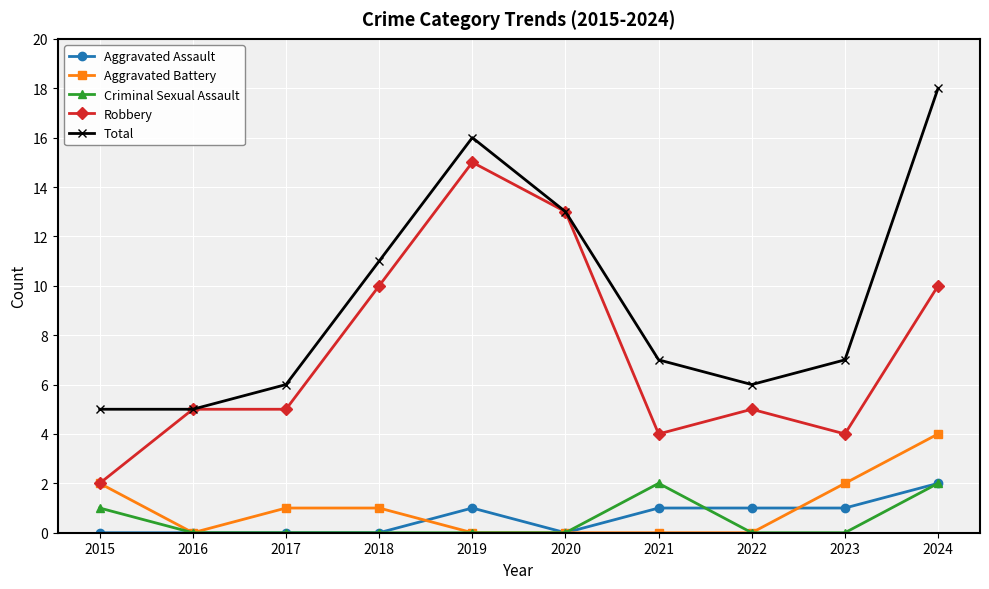

What is the difference between the maximum and second lowest values in the Aggravated Assault series?

2